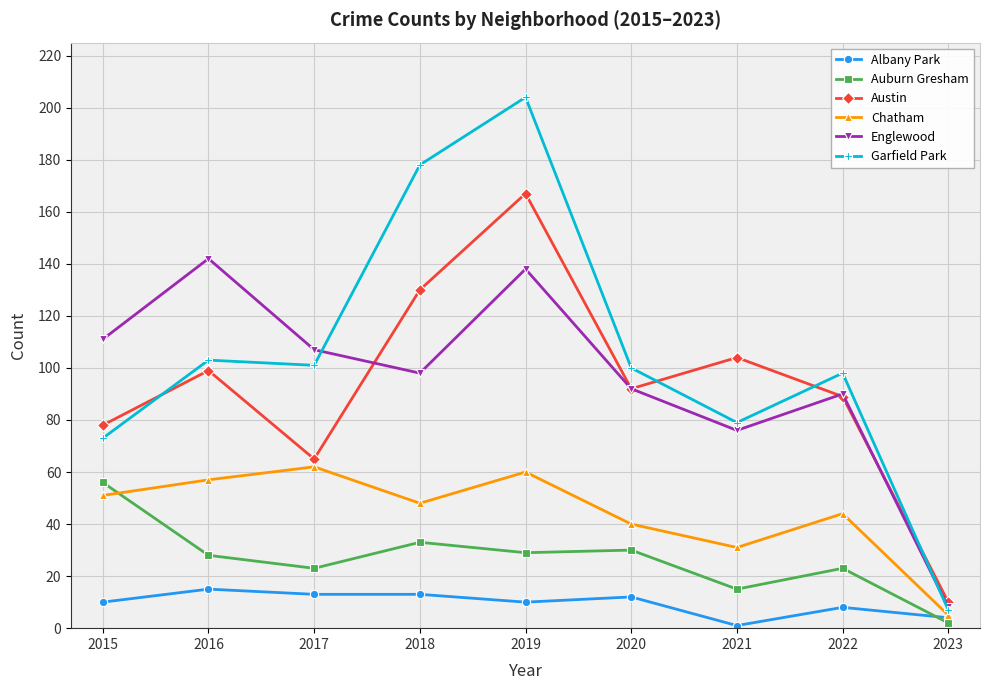

What is the difference between the highest and lowest values at 2017?

94